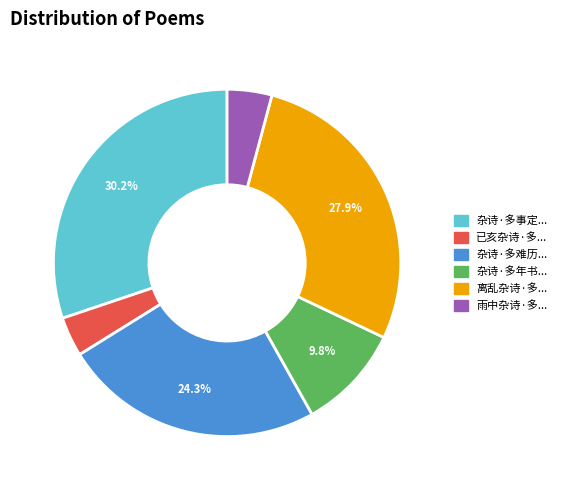

Count the number of slices in the pie.

6